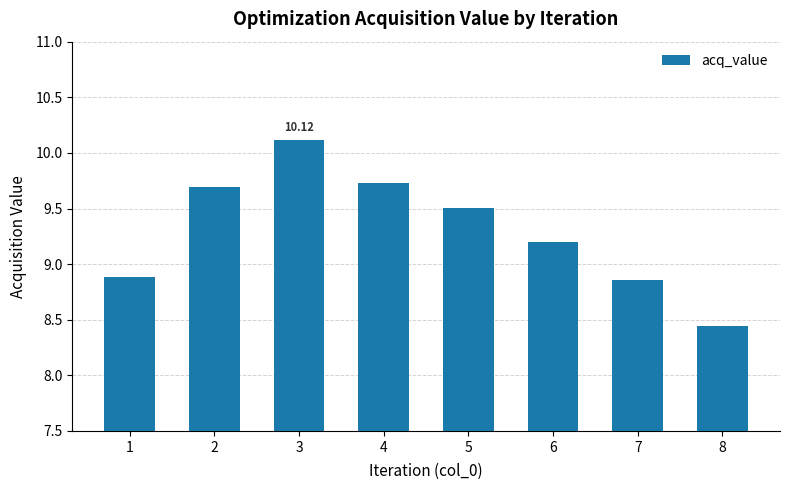

How many values are below 9?

3